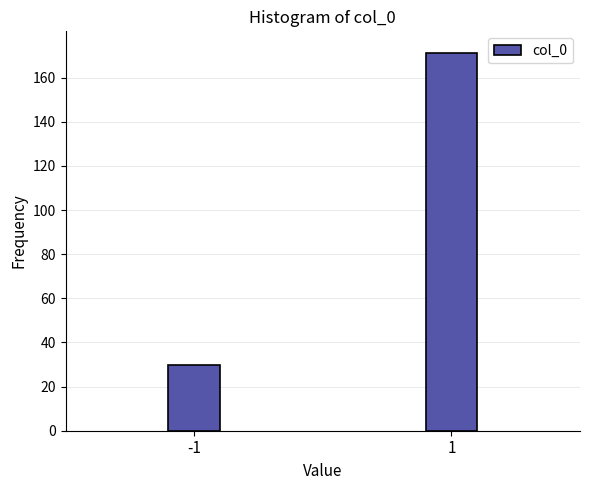

Reading right to left, extract all data points from this chart.

1=171	-1=30